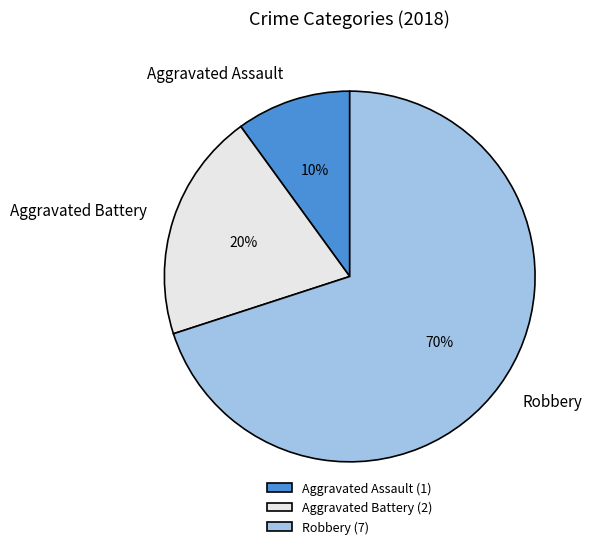

Does Aggravated Assault represent more than half of the total?

No